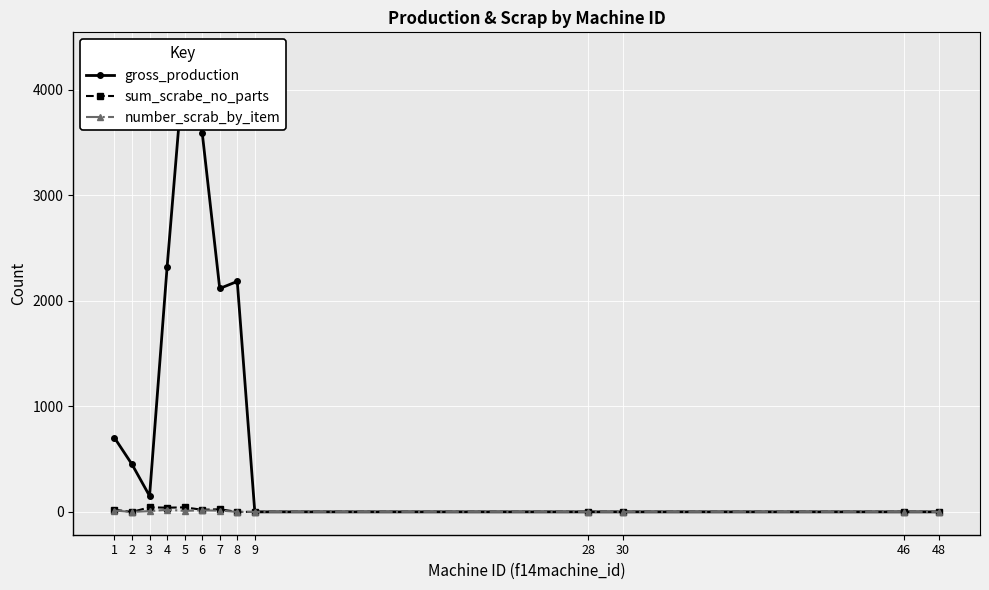

True or false: gross_production and sum_scrabe_no_parts cross at least once.

False